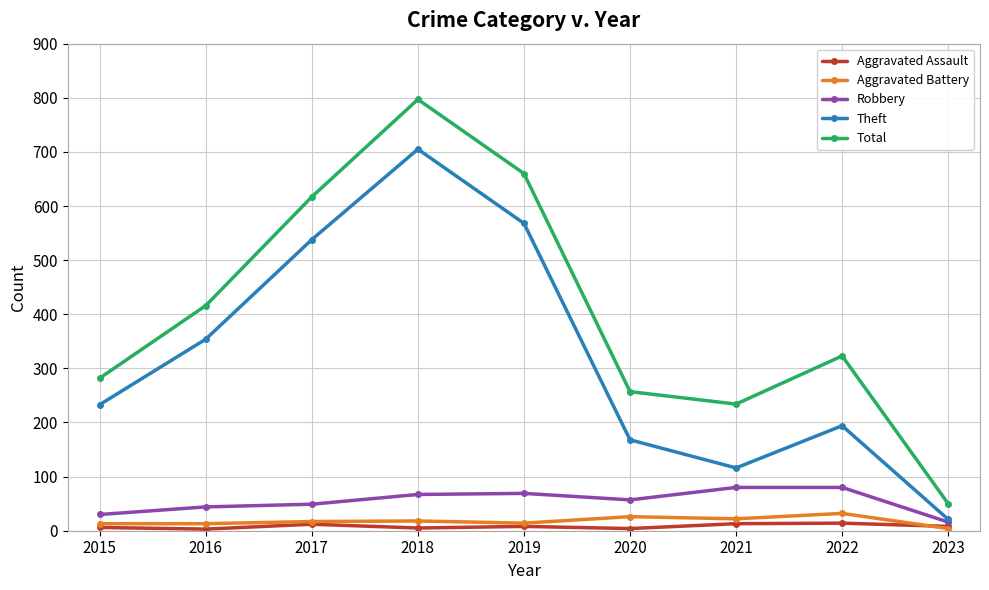

What is the difference between the maximum and minimum values in the Robbery series?

64